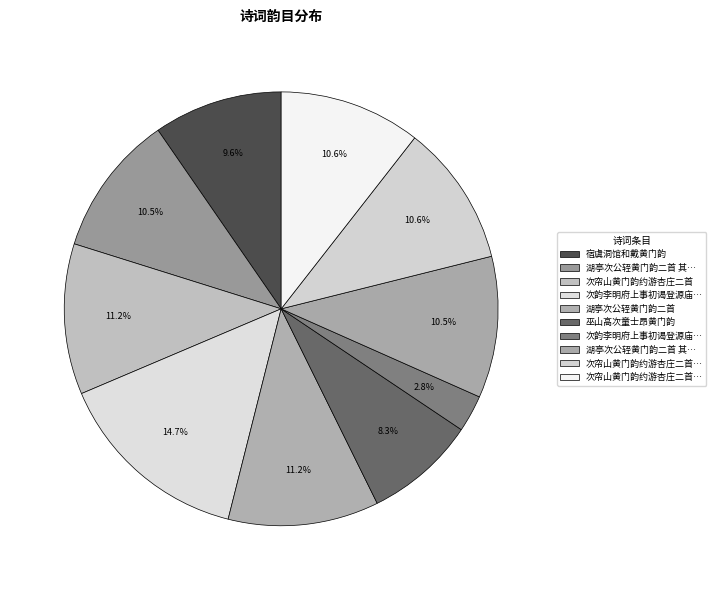

Which category has the smallest portion of the pie?

次韵李明府上事初谒登源庙用苏黄门韵见示